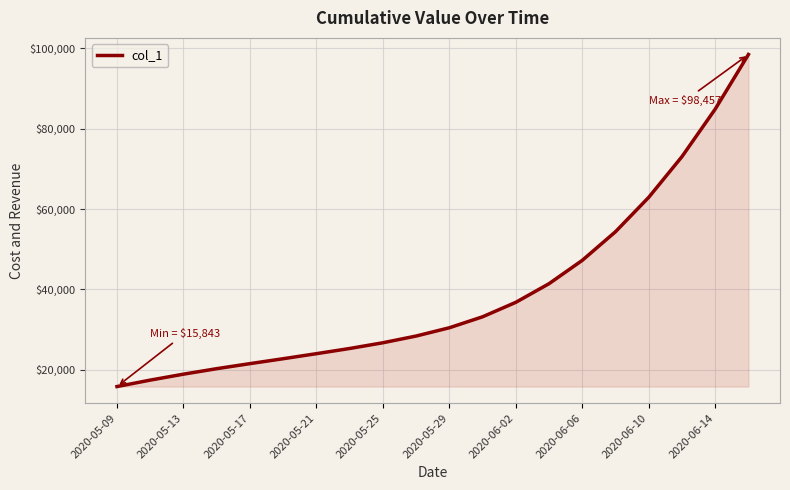

True or false: there are more than 2 points higher than both neighbors.

False